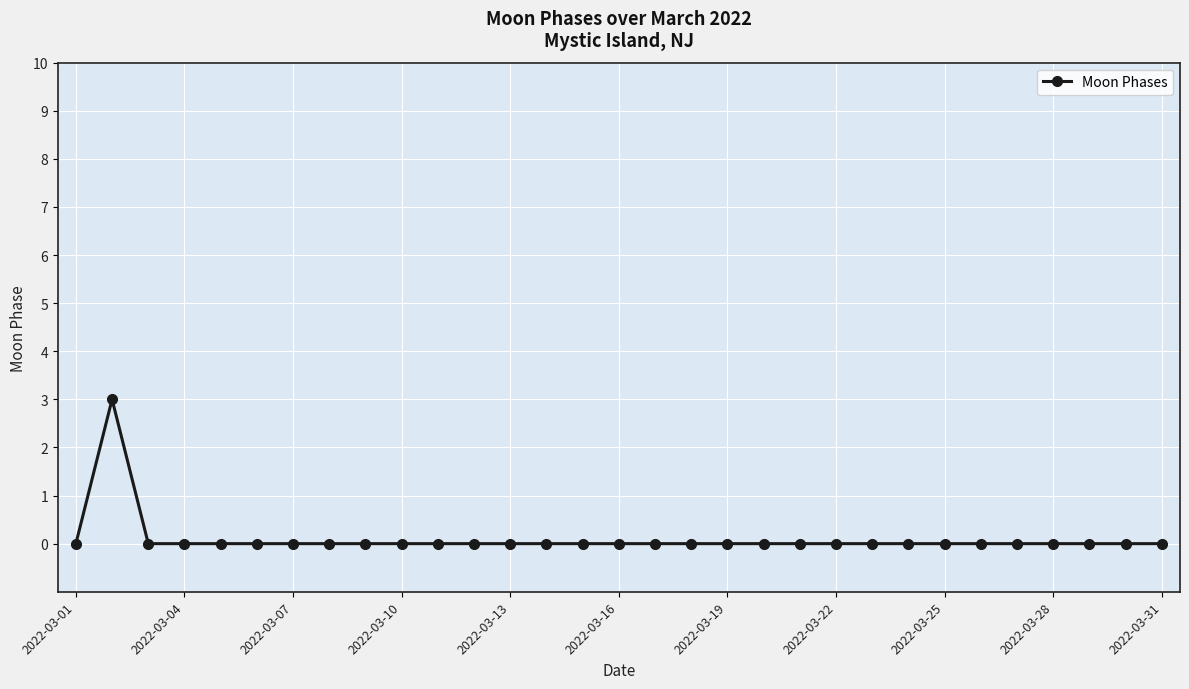

What is the sum of all values?

3